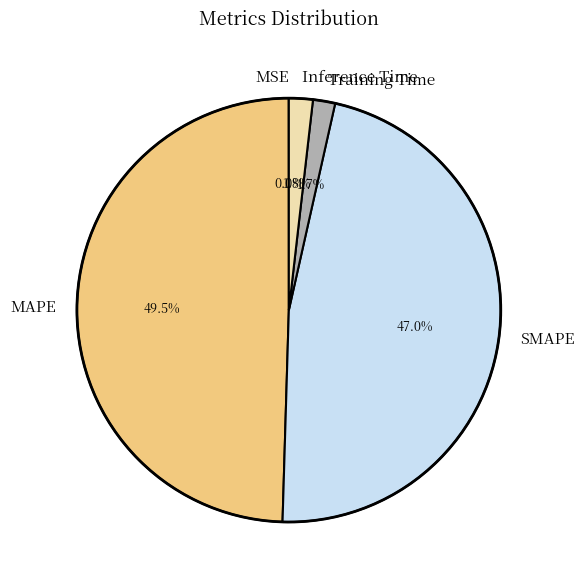

How much of the chart is everything except Inference Time?

98.2%